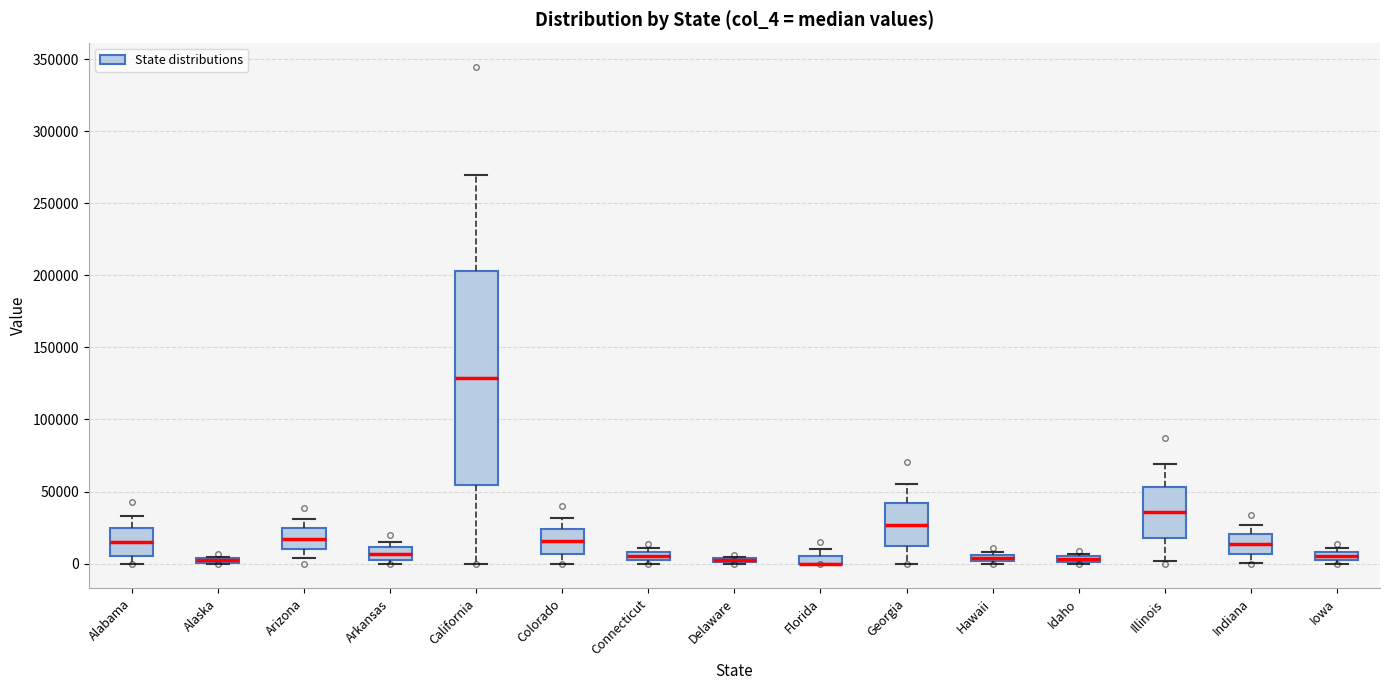

Comparing the boxes themselves (not the whiskers), which one is the tallest?

California